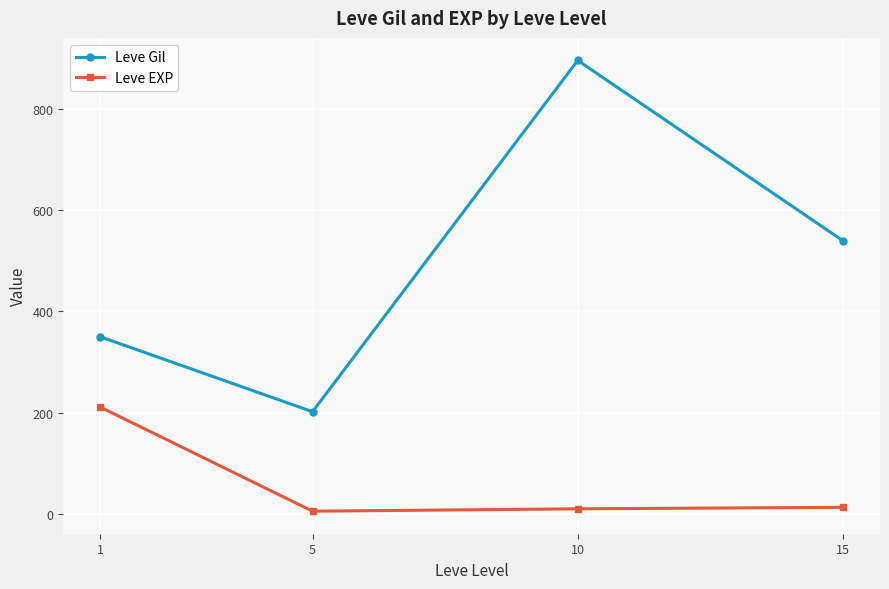

At how many categories does at least one series exceed 641?

1